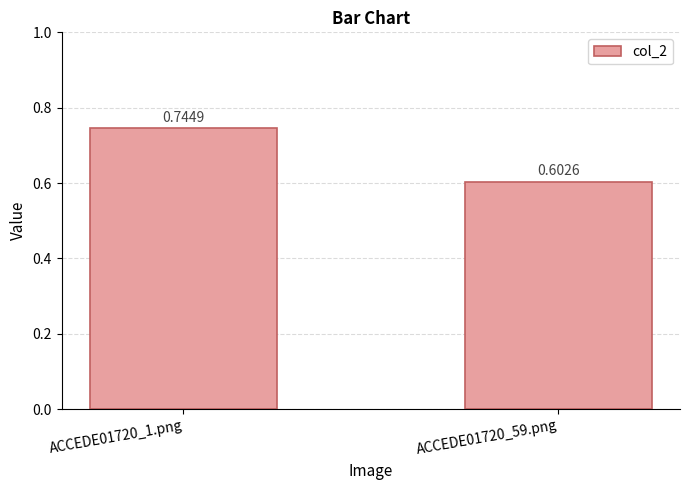

Where is the data nearest to the value 0?

ACCEDE01720_59.png